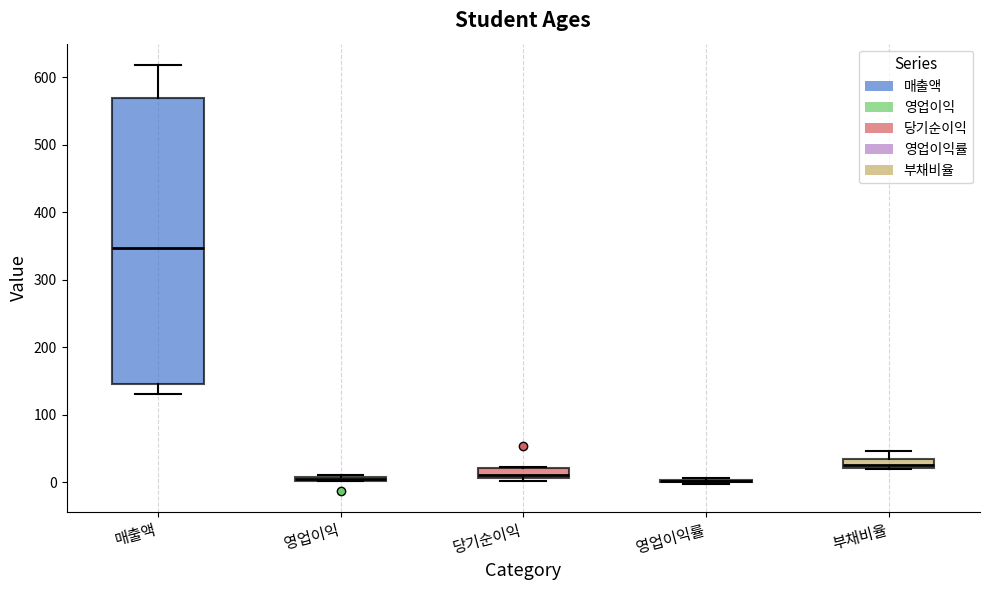

Where is the upper edge of the box for 영업이익 on the y-axis? The values are not printed on the chart, so give them approximately, as read against the axis.

10